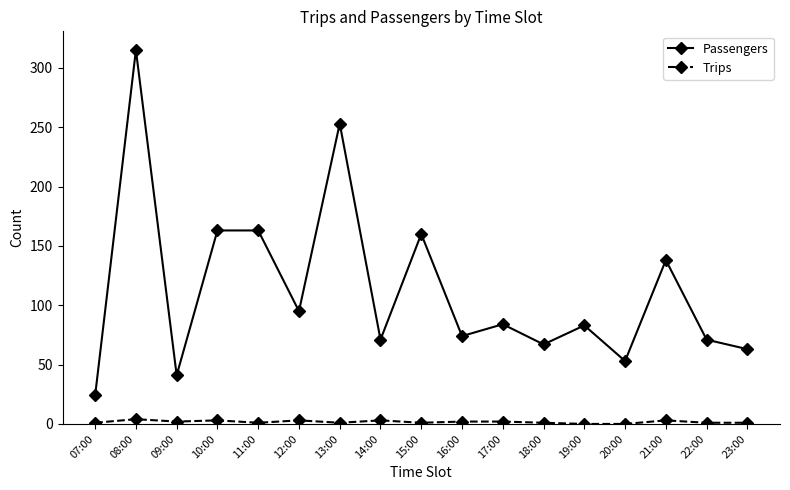

What is the difference between the Trips values at 14:00 and 13:00?

2